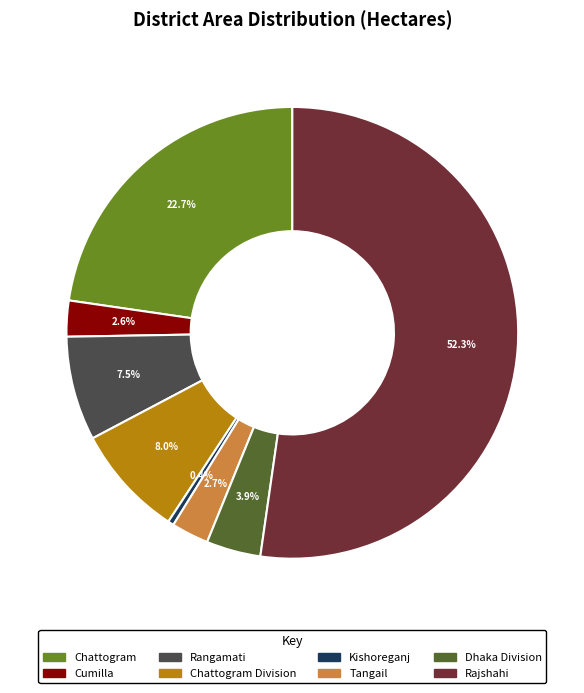

How many segments does this pie chart have?

8